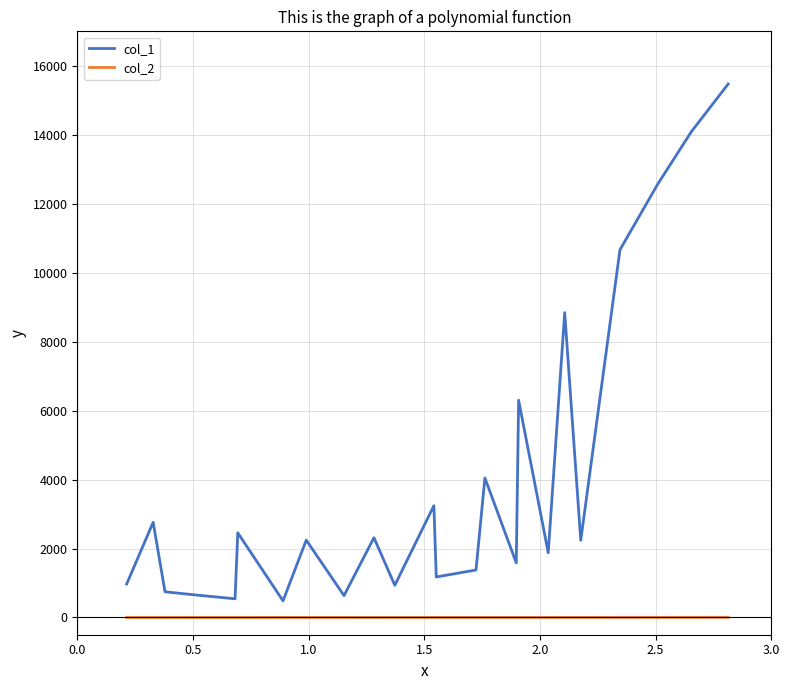

What is the highest value of the col_1 series?

15472.7